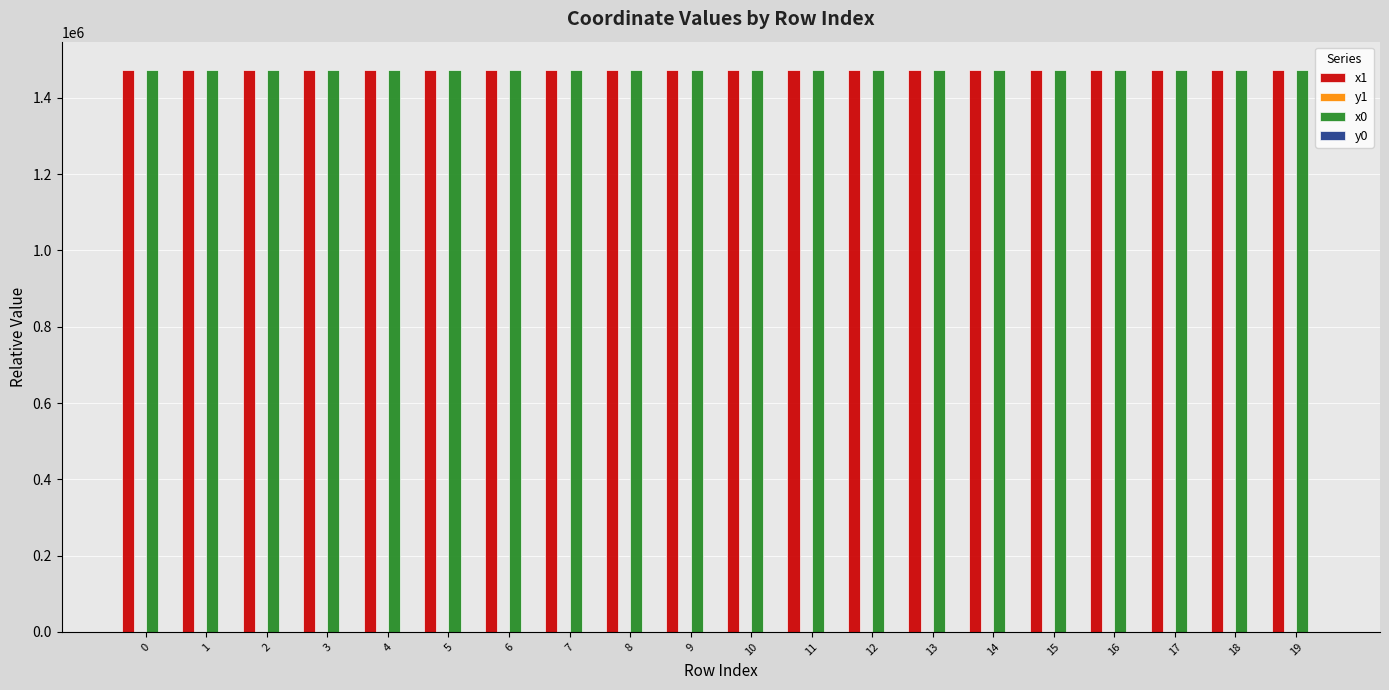

Is it true that x0 equals 1473784.5 at 14?

True